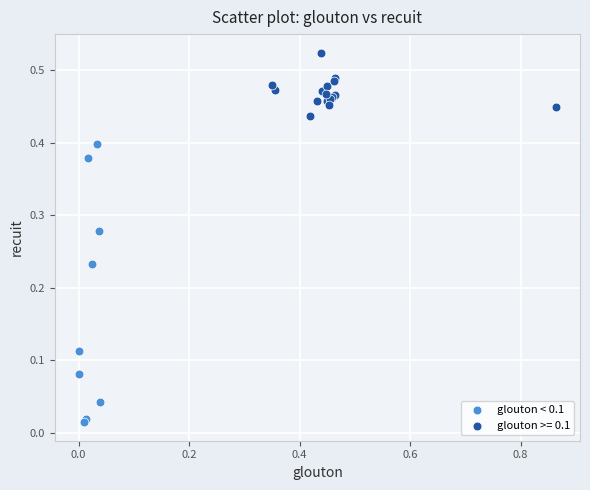

Which series has the widest spread of Y values?

glouton < 0.1